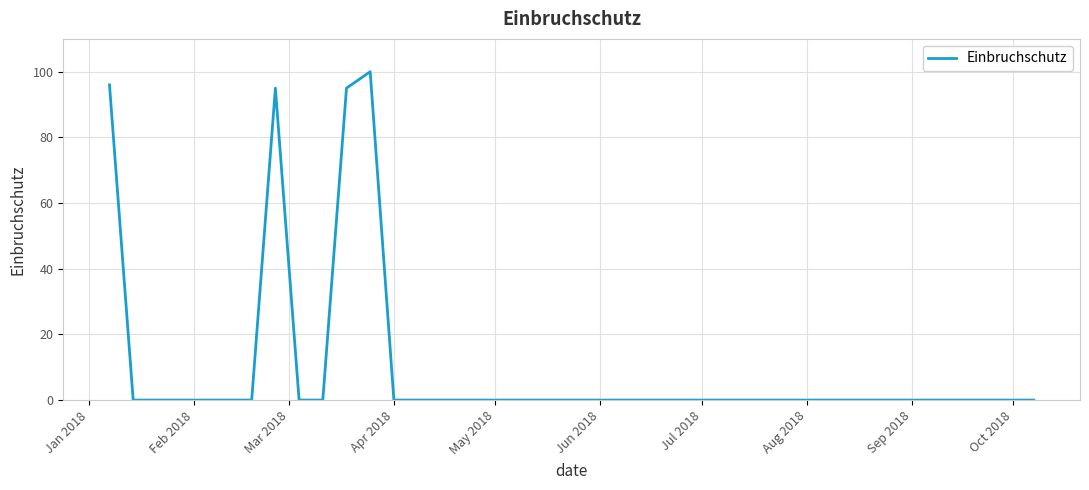

What is the difference between the maximum and minimum values?

100